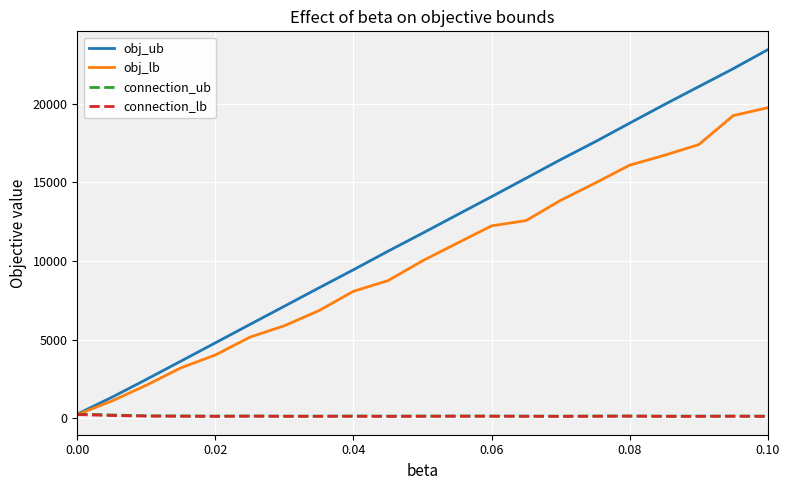

What is the greatest value displayed?

23439.0